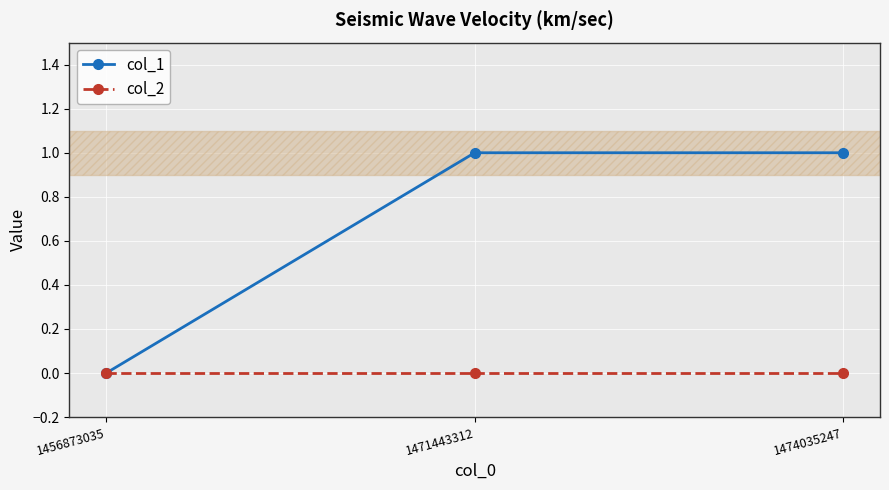

Reading left to right, extract all data points from this chart.

col_1: 0	1	1
col_2: 0	0	0